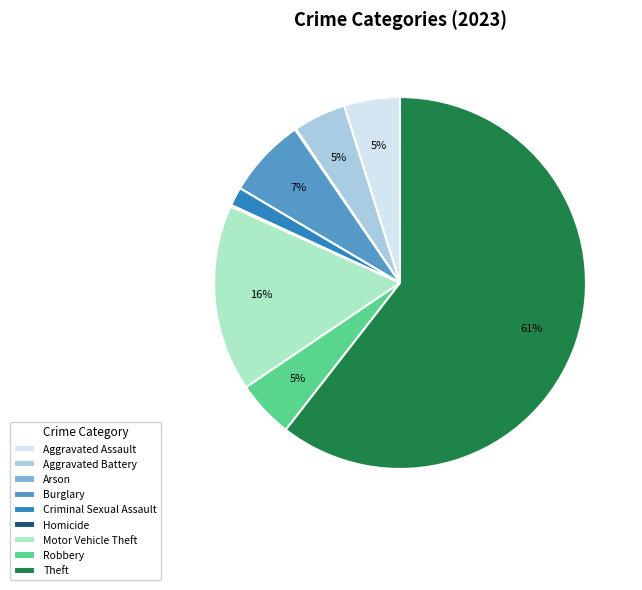

Which slice represents more than half of the pie?

Theft